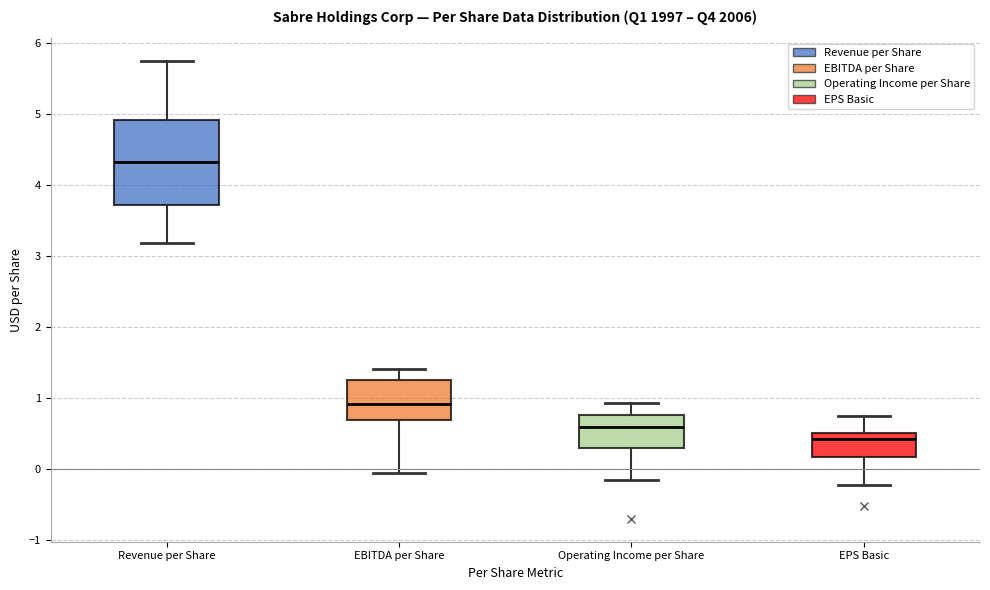

Reading left to right, read every box against the y-axis: the position of its median line, the range the box covers, and the ends of its whiskers. The values are not printed on the chart, so give them approximately, as read against the axis.

Revenue per Share: median 4.3, box 3.7 to 4.9, whiskers 3.2 to 5.7
EBITDA per Share: median 0.9, box 0.7 to 1.3, whiskers -0.1 to 1.4
Operating Income per Share: median 0.6, box 0.3 to 0.8, whiskers -0.2 to 0.9
EPS Basic: median 0.4, box 0.2 to 0.5, whiskers -0.2 to 0.8